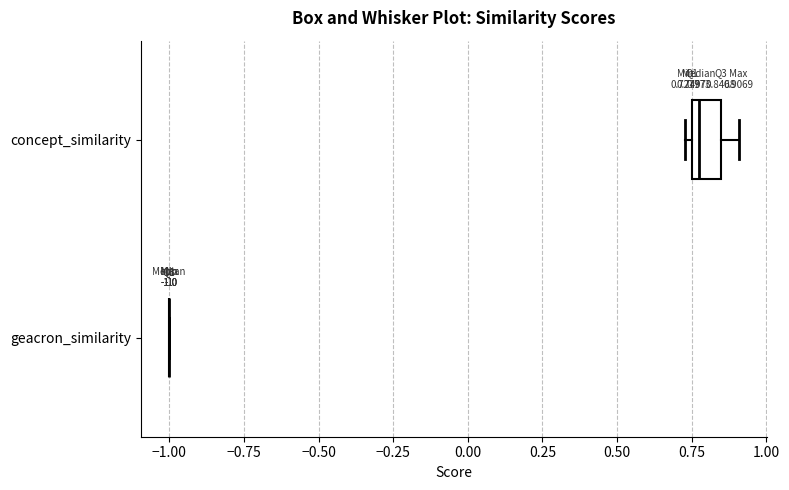

Which box is the widest, from its left edge to its right edge?

concept_similarity